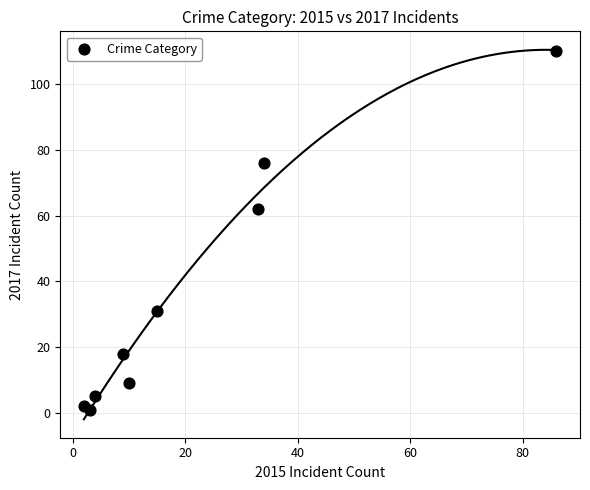

What is the average X value?

22